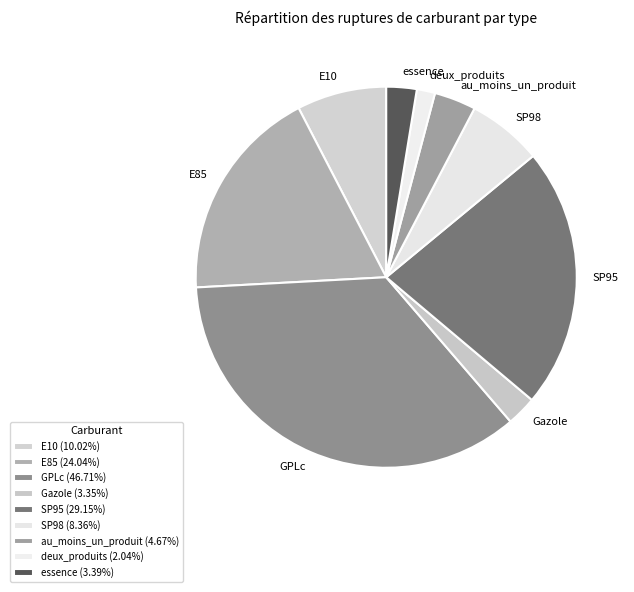

Does au_moins_un_produit account for over 50% of the chart?

No